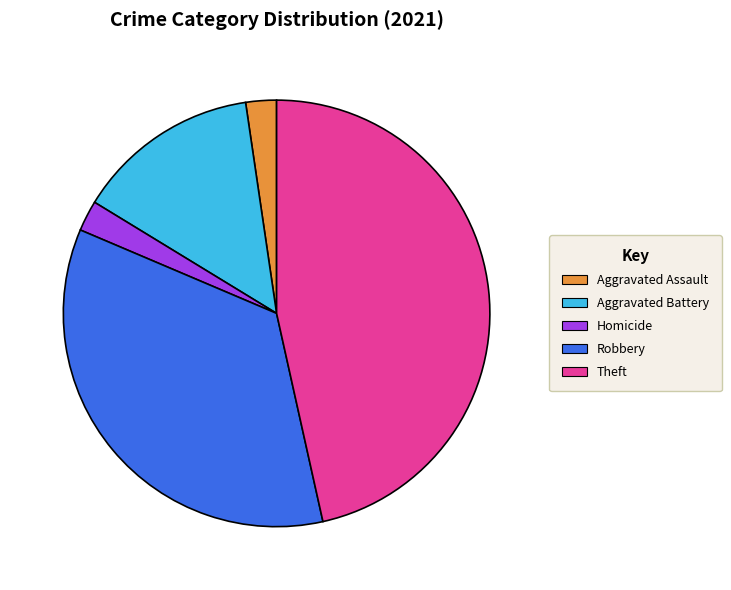

Combined, do Robbery and Theft account for over 50%?

Yes